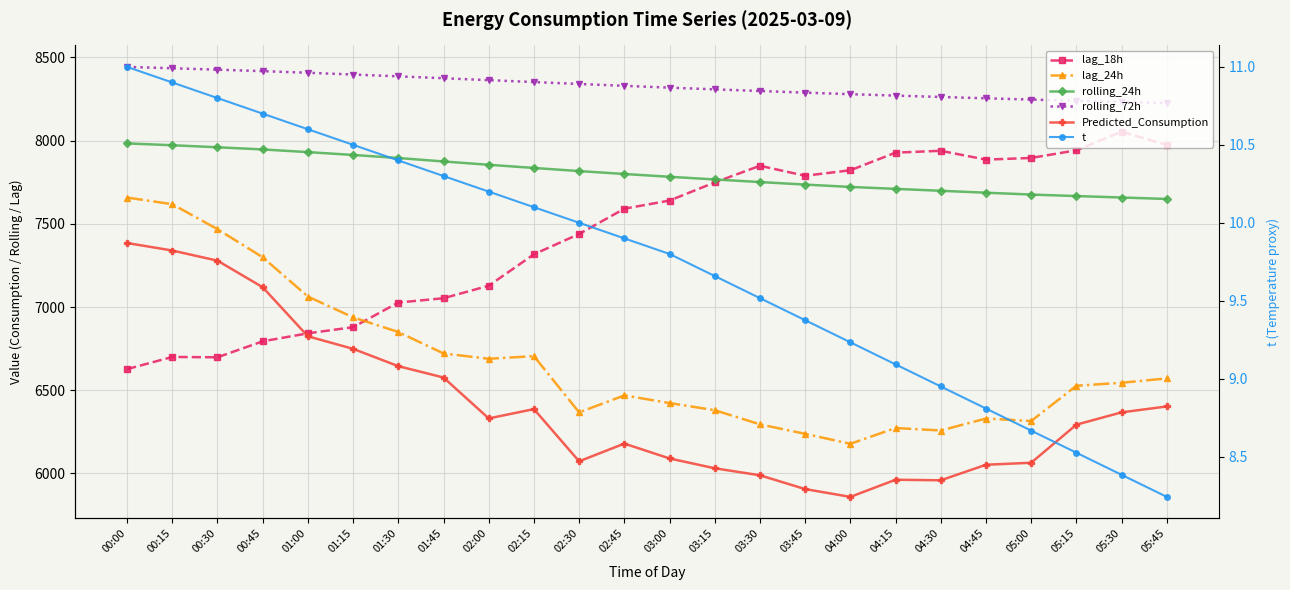

At which category does the chart reach its minimum across all series?

05:45